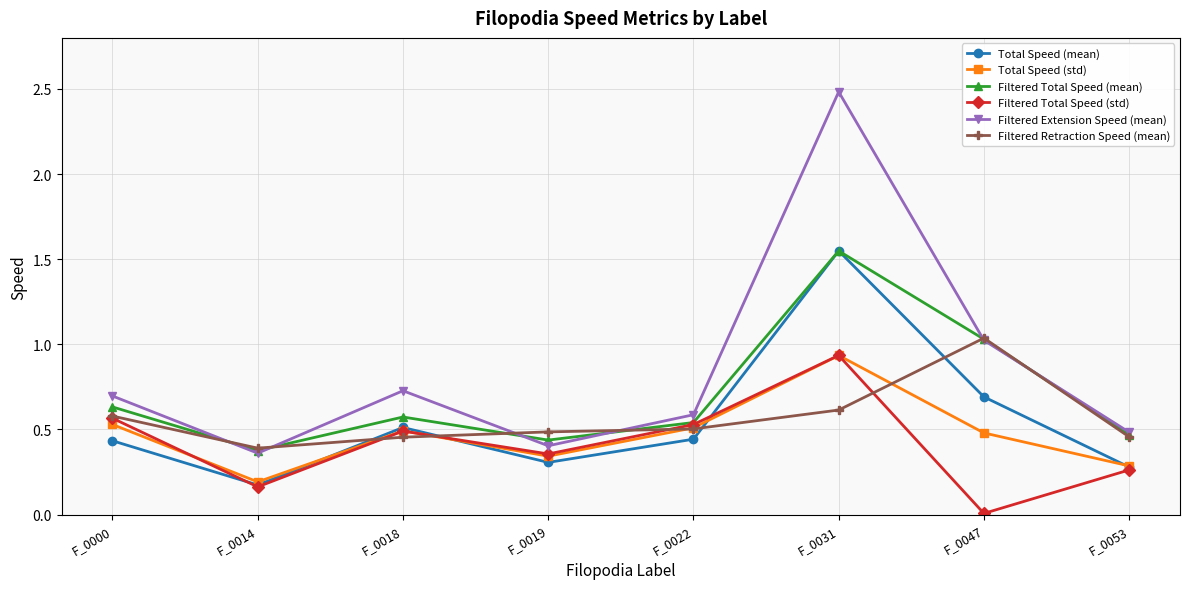

True or false: Filtered Total Speed (std) has more than 1 interior local peaks.

True